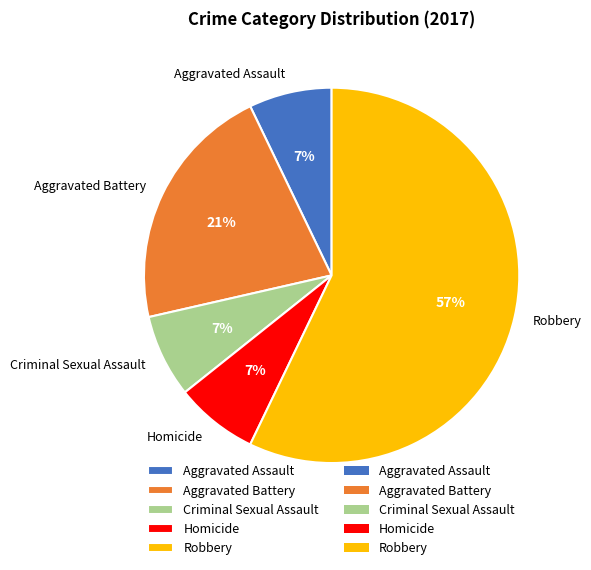

Is the sum of Aggravated Battery and Aggravated Assault greater than half?

No